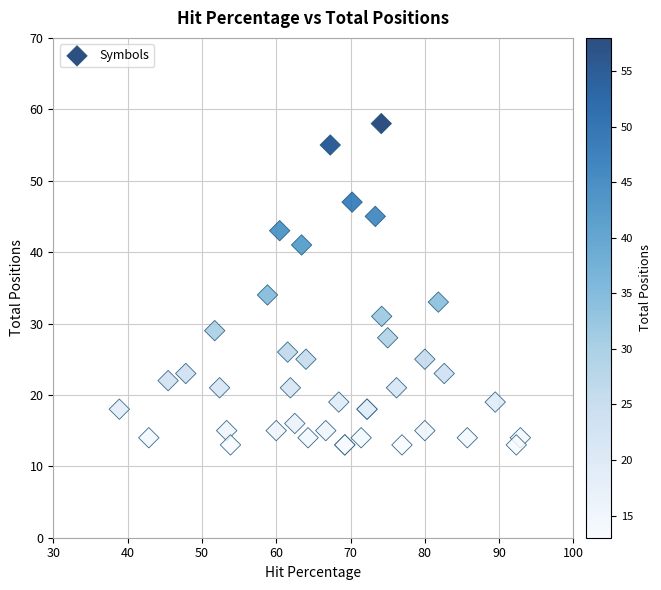

What Y value in the scatter plot is closest to 35?

34